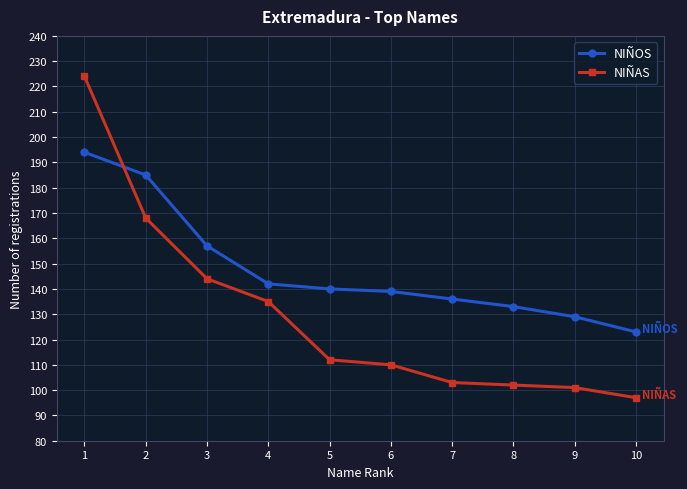

At 6, list the series in order from largest to smallest.

NIÑOS, NIÑAS